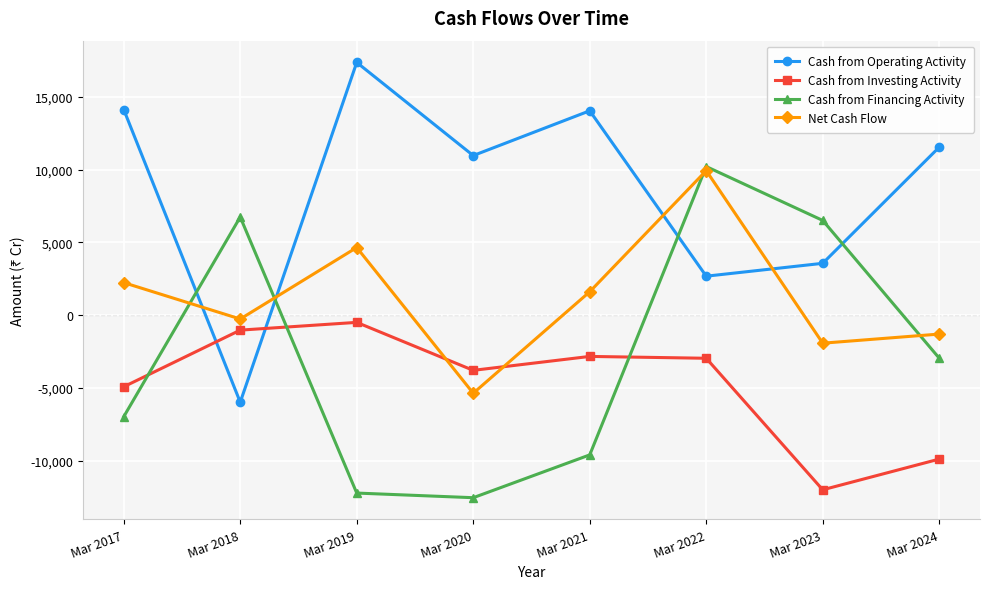

What are all the series names shown in the legend?

Cash from Operating Activity, Cash from Investing Activity, Cash from Financing Activity, Net Cash Flow